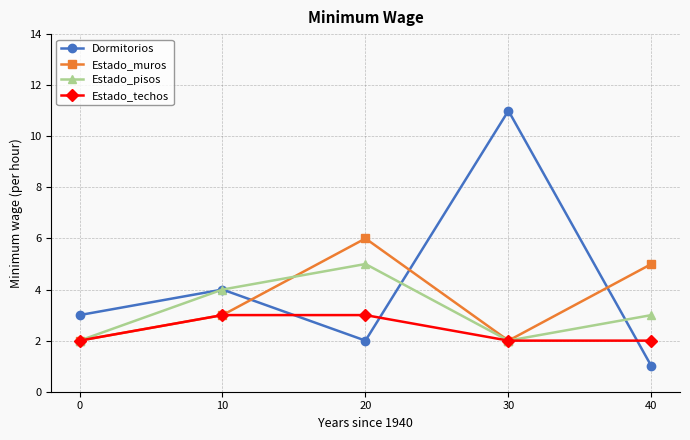

Where is the first local maximum for Estado_muros?

20